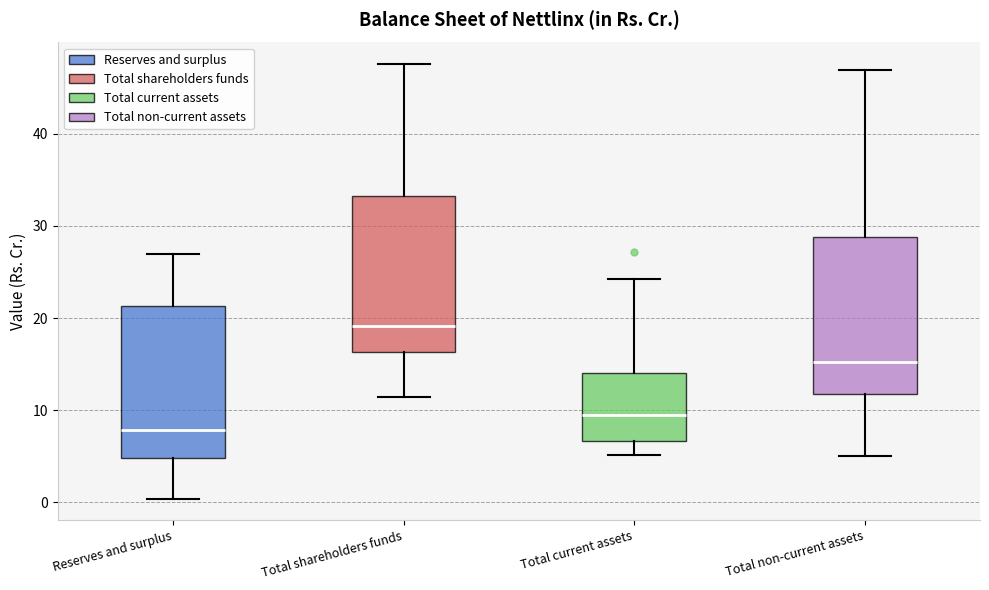

Where is the lower edge of the box for Total current assets on the y-axis? The values are not printed on the chart, so give them approximately, as read against the axis.

7